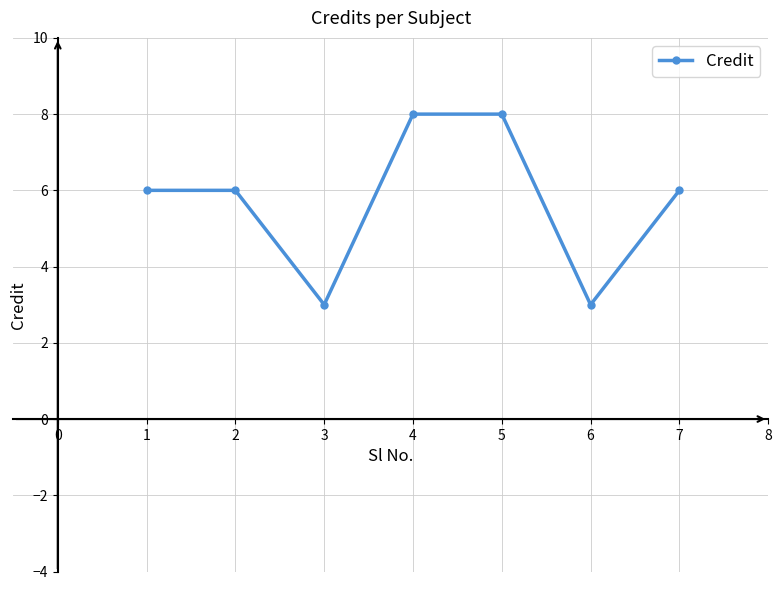

The chart shows a value of 4 at 5. True or false?

False